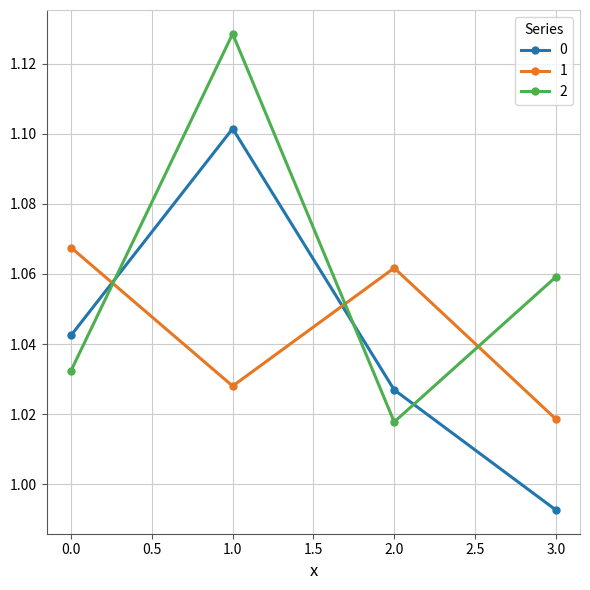

How many data points in 0 are less than 1?

1